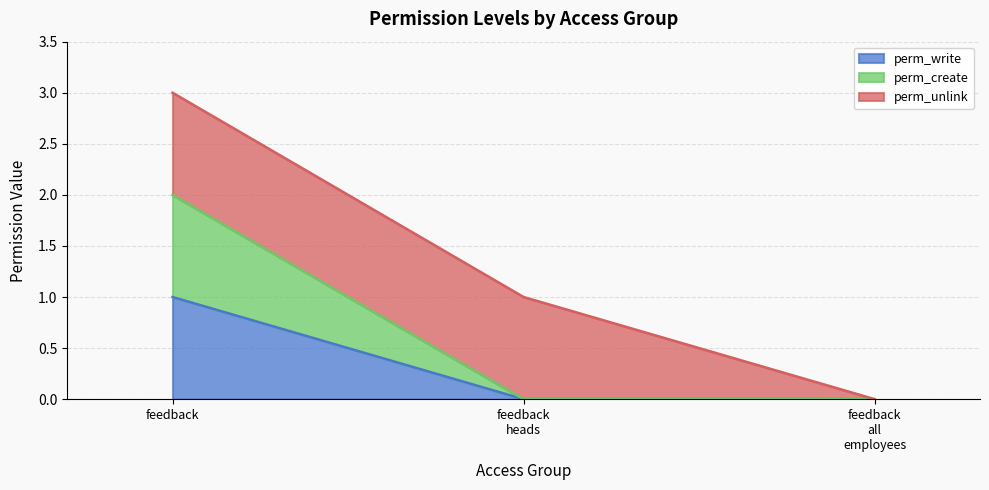

Does the chart display data point markers on the line(s)?

No